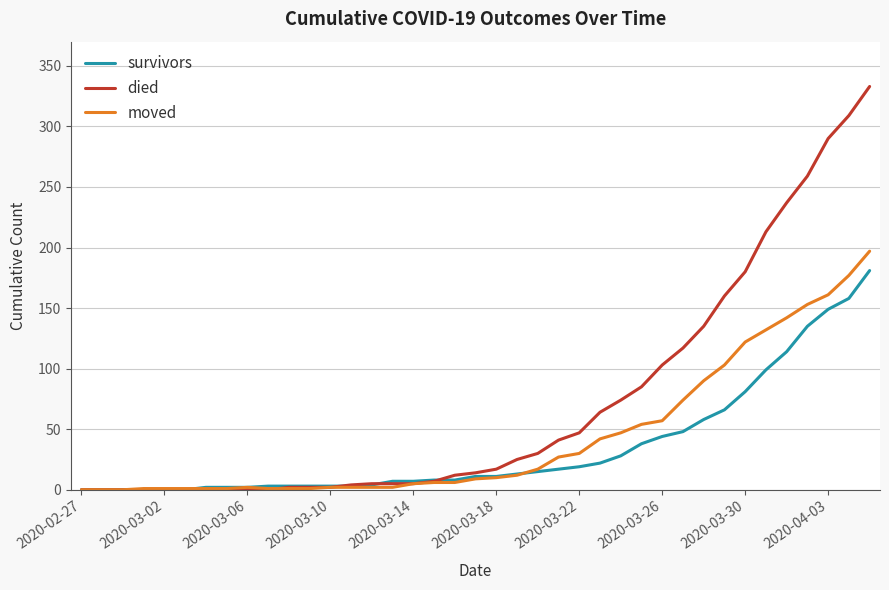

At how many categories does at least one series exceed 319?

1